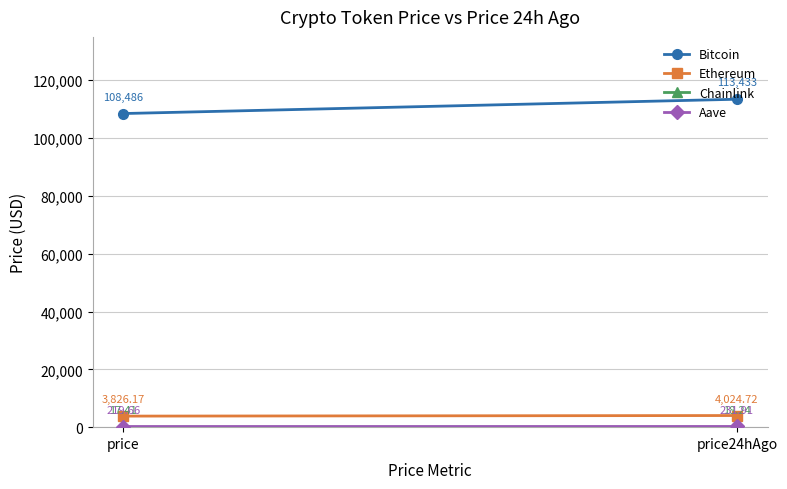

Where is Aave nearest to the value 225?

price